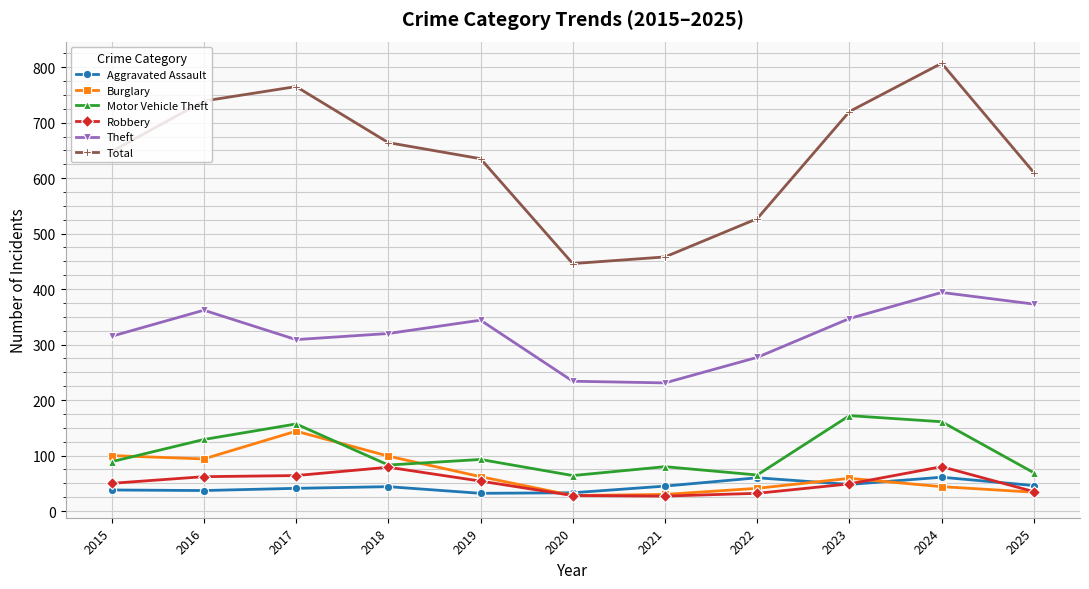

What is the value of the Theft point at the 2nd from the left?

362